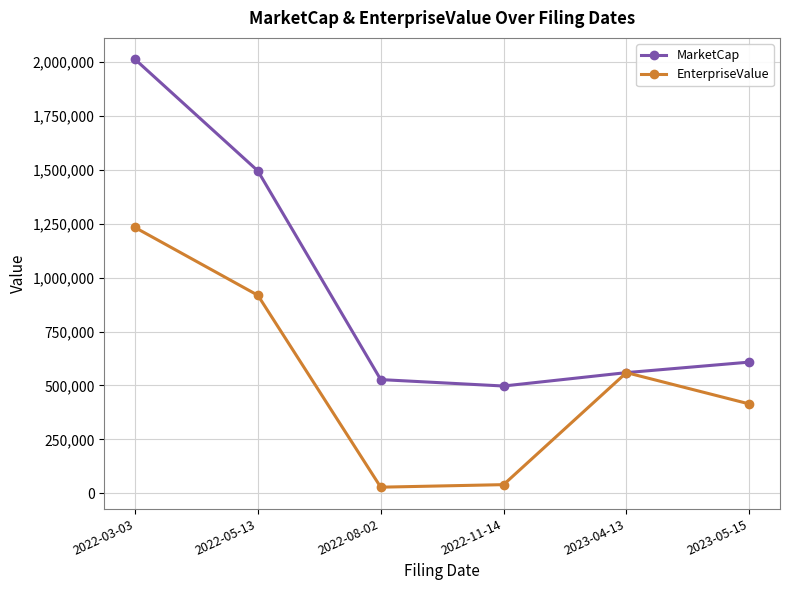

Between 2022-03-03 and 2023-05-15, which series saw the biggest shift?

MarketCap